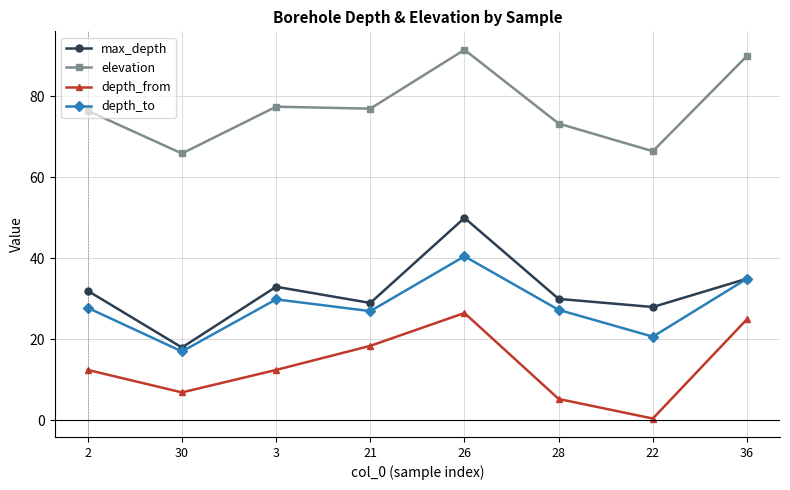

True or false: depth_from has more than 2 interior local peaks.

False